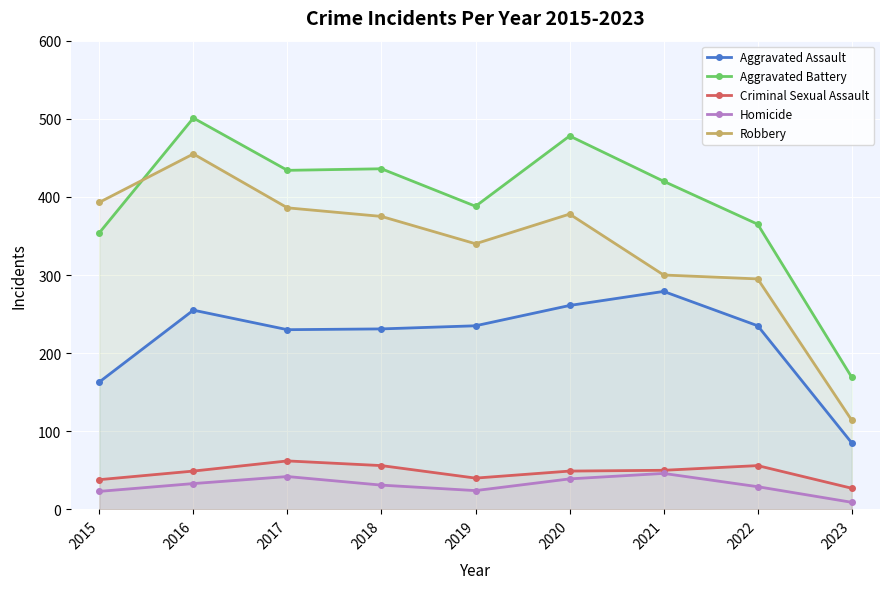

Which series has the widest spread of values?

Robbery